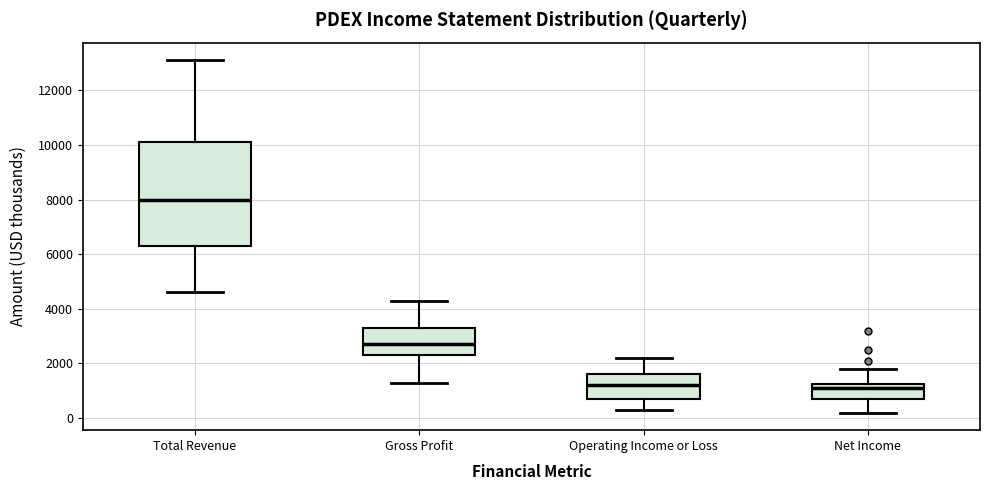

Reading left to right, read every box against the y-axis: the position of its median line, the range the box covers, and the ends of its whiskers. The values are not printed on the chart, so give them approximately, as read against the axis.

Total Revenue: median 8000, box 6400 to 10200, whiskers 4600 to 13200
Gross Profit: median 2800, box 2400 to 3400, whiskers 1400 to 4400
Operating Income or Loss: median 1200, box 800 to 1600, whiskers 400 to 2200
Net Income: median 1200 (just below the box's upper edge), box 800 to 1200, whiskers 200 to 1800